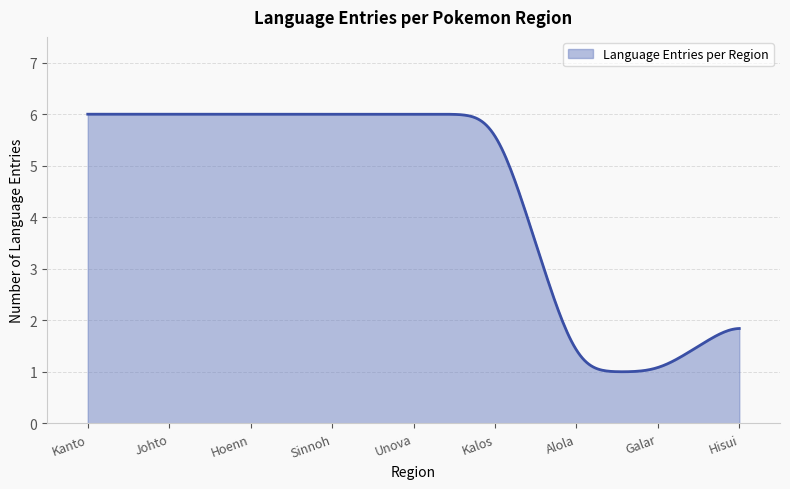

What is the smallest value displayed?

1.0